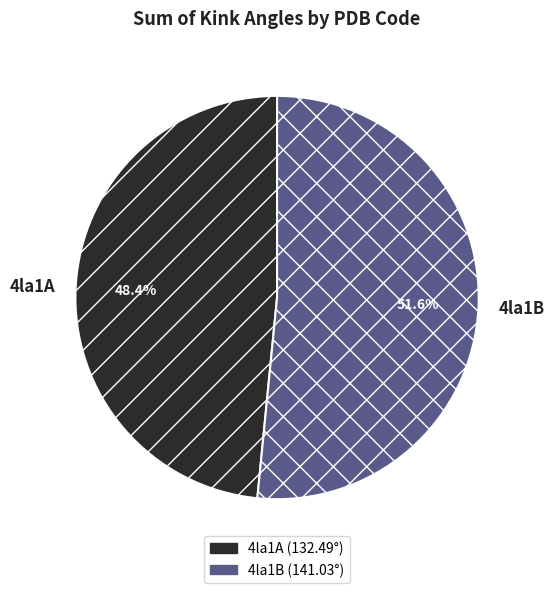

Between 4la1B and 4la1A, which is larger?

4la1B